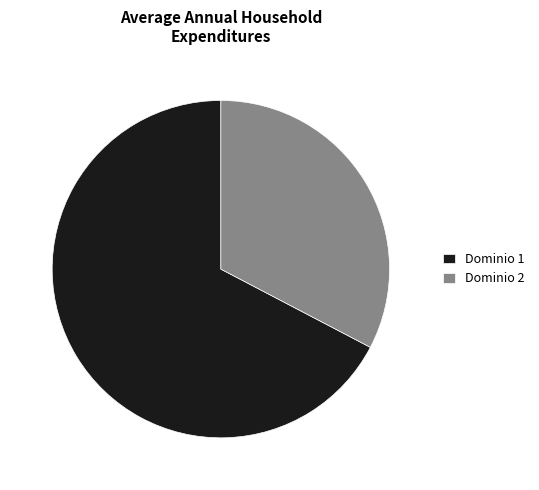

Does any single category account for the majority?

Yes